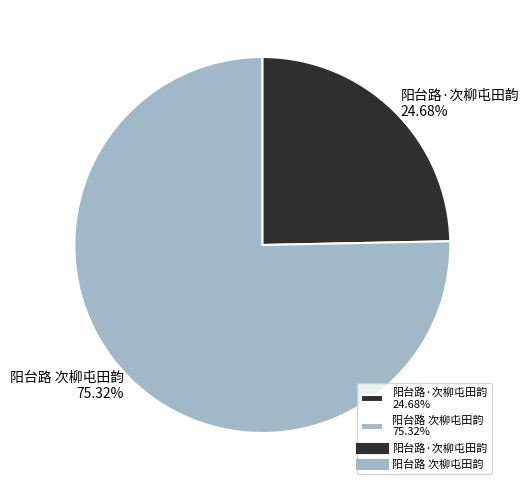

What is the ratio of the value at 阳台路 次柳屯田韵 to the value at 阳台路·次柳屯田韵?

3.1